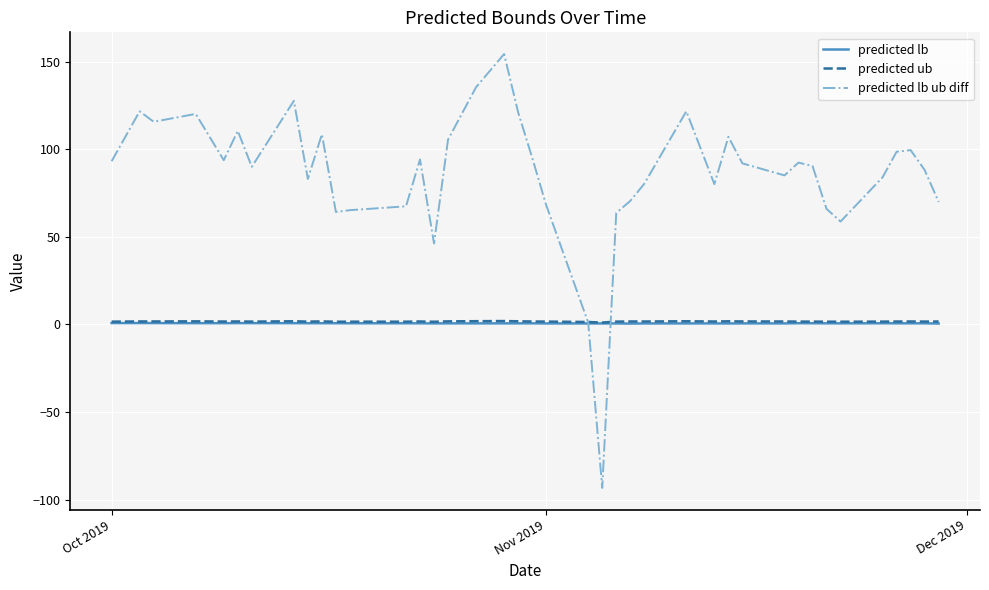

What is the smallest value displayed?

-93.3